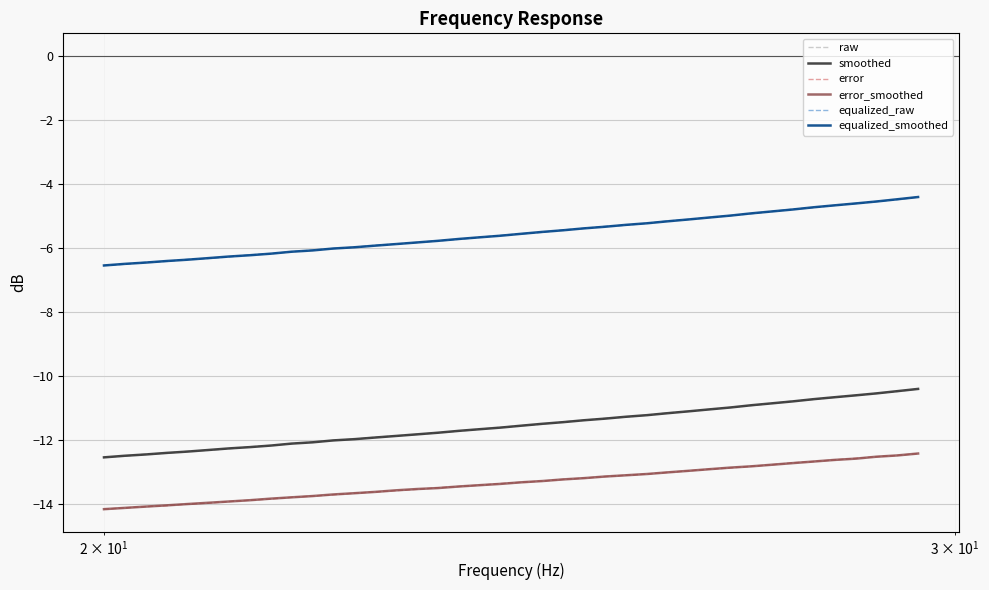

True or false: error and equalized_smoothed intersect in this chart.

False